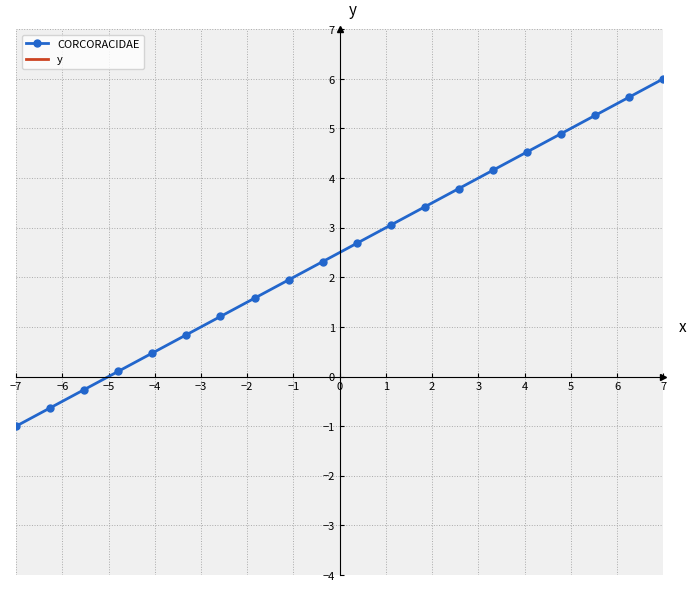

The value of CORCORACIDAE at 7 is 3.2. True or false?

False